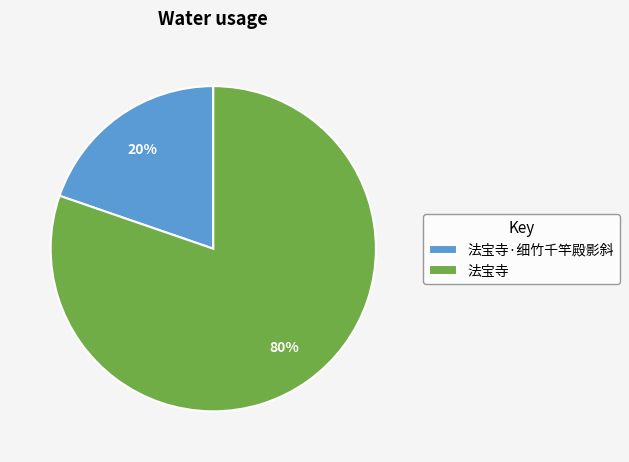

To the nearest percent, what portion does 法宝寺 represent?

80%